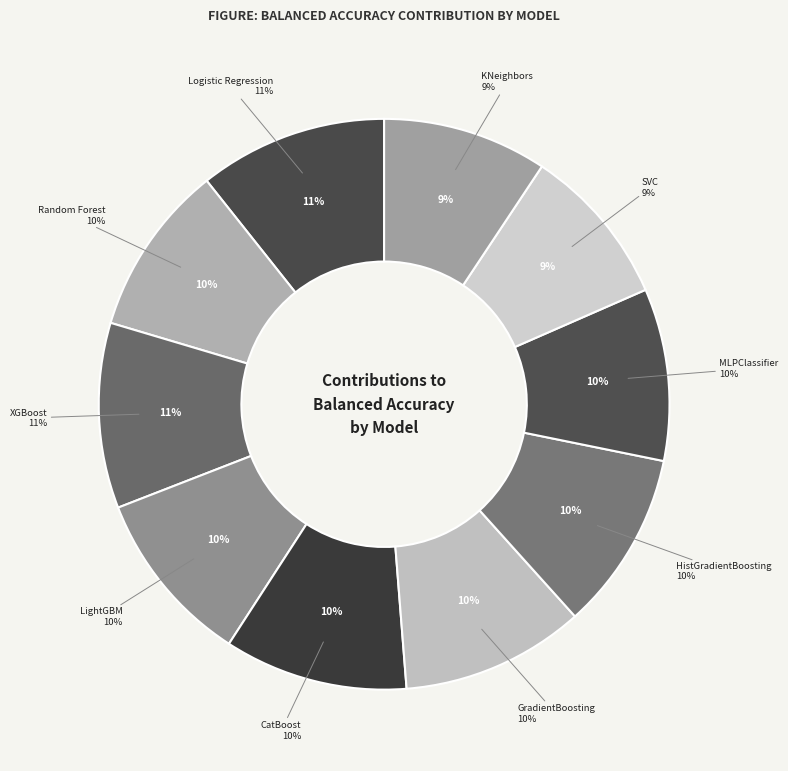

How many slices are in this pie chart?

10